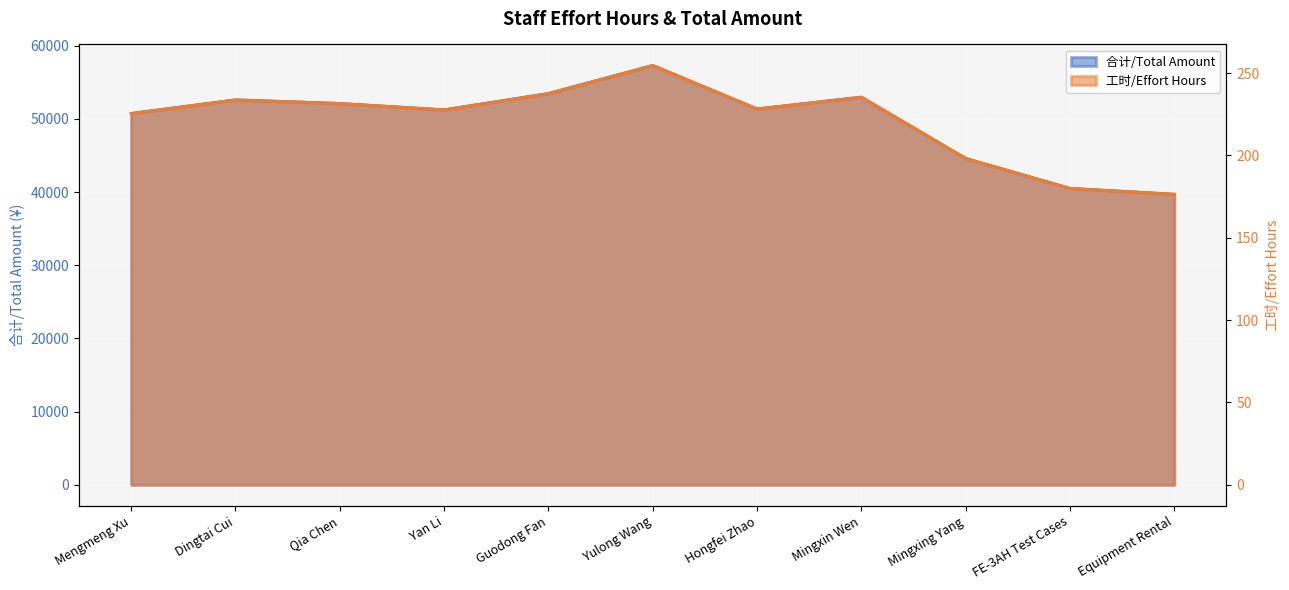

What is the label of the 1st point from the right?

Equipment Rental